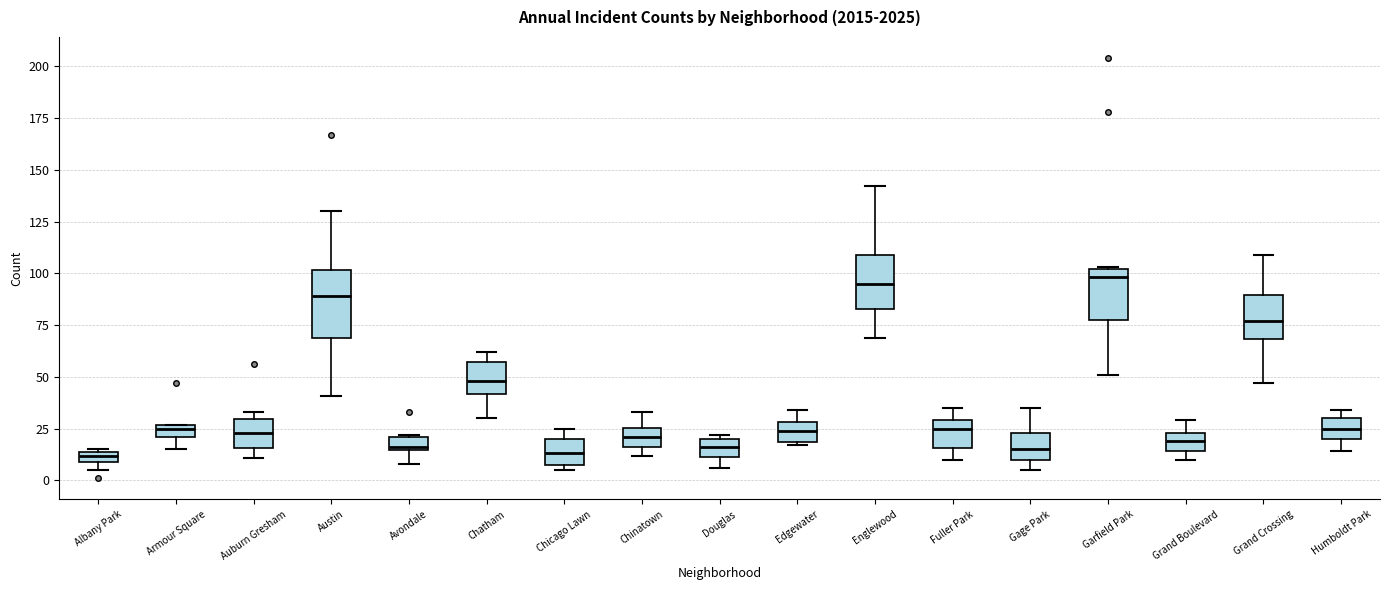

Where is the lower edge of the box for Avondale on the y-axis? The values are not printed on the chart, so give them approximately, as read against the axis.

15